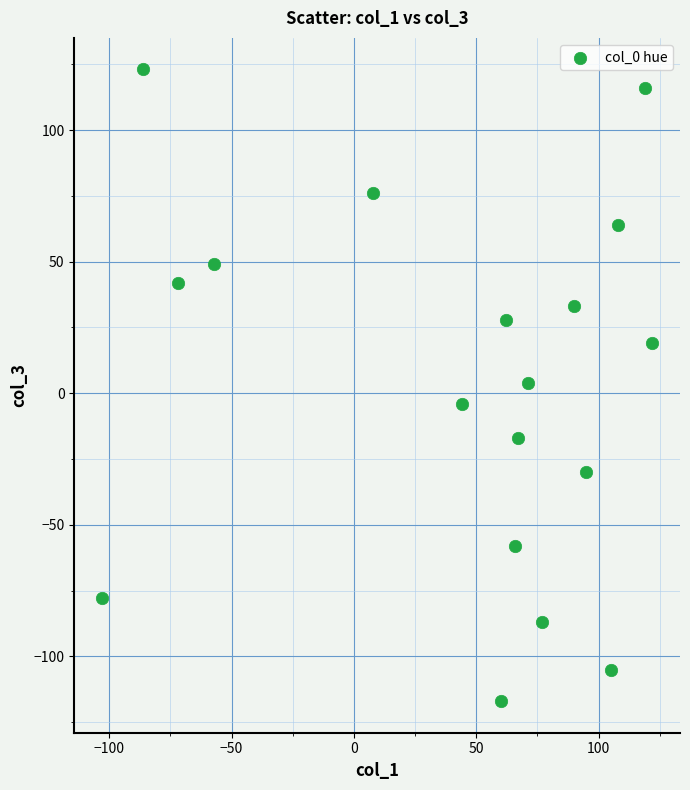

What is the range of X values (max minus min)?

225